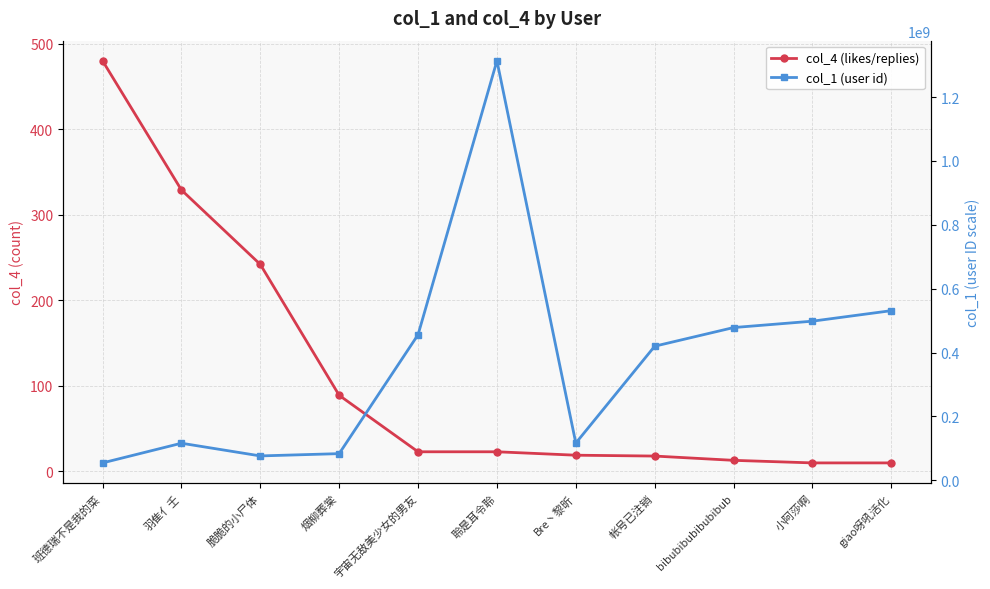

True or false: col_4 (likes/replies) has a value of 19 at Bre丶黎昕.

True